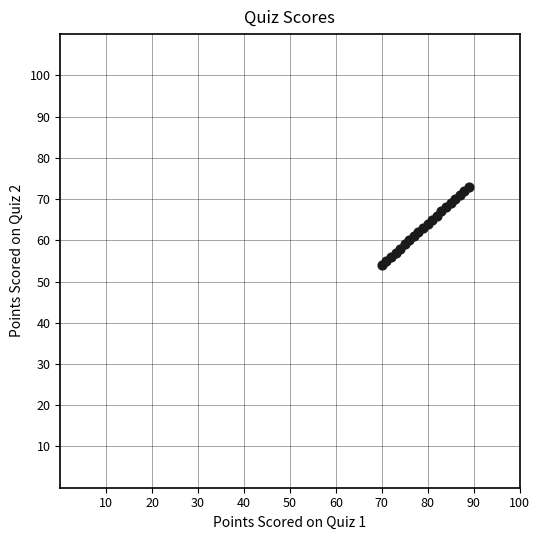

What is the range of X values (max minus min)?

19